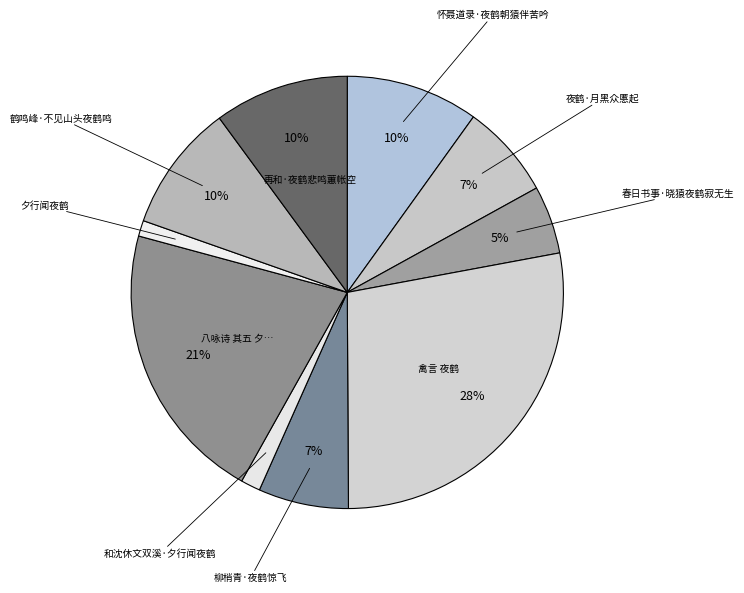

How many segments does this pie chart have?

10